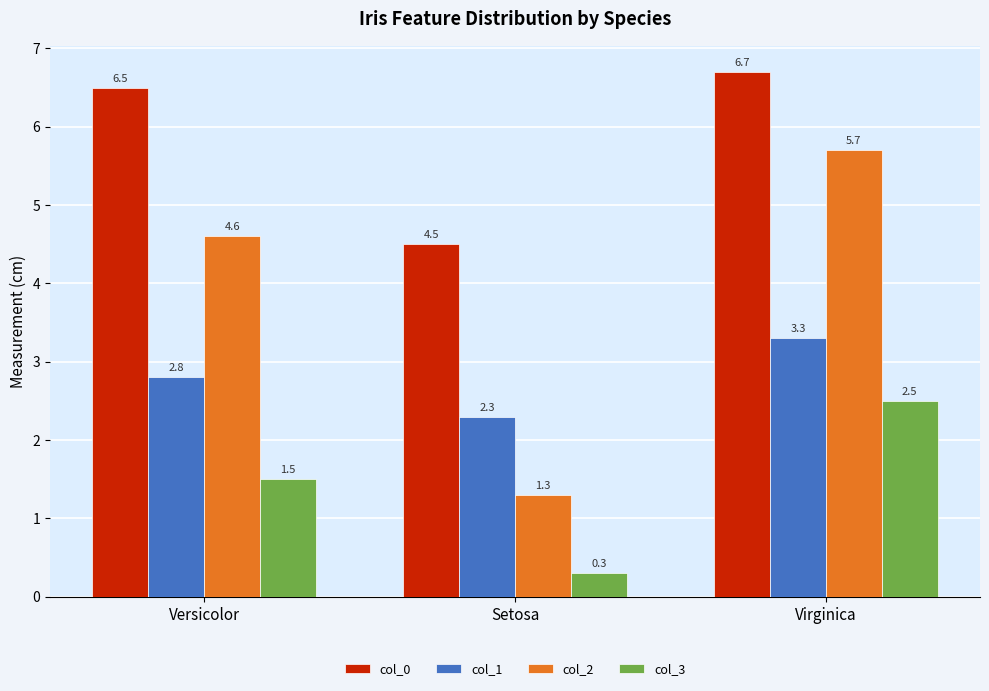

At Virginica, list the series in order from largest to smallest.

col_0, col_2, col_1, col_3